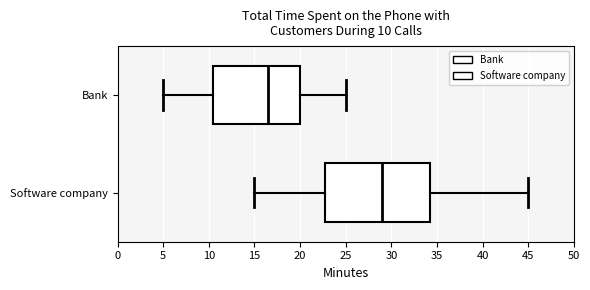

Comparing the boxes themselves (not the whiskers), which one is the widest?

Software company